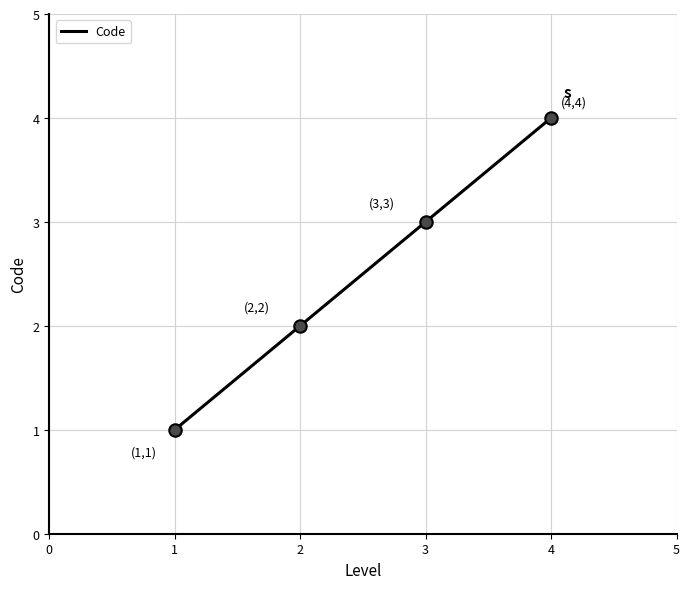

Approximately how many times larger is the value at 4 compared to 2?

2.0